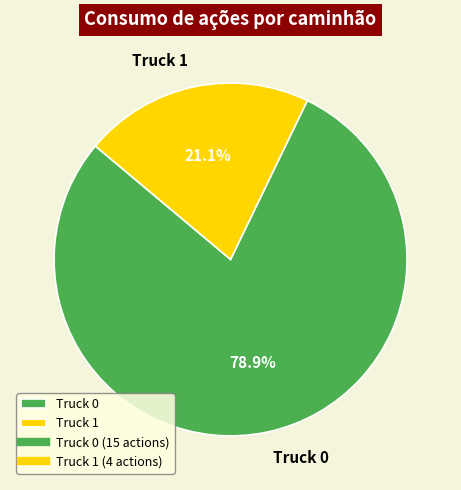

To the nearest percent, what is the combined percentage of Truck 0 and Truck 1?

100%